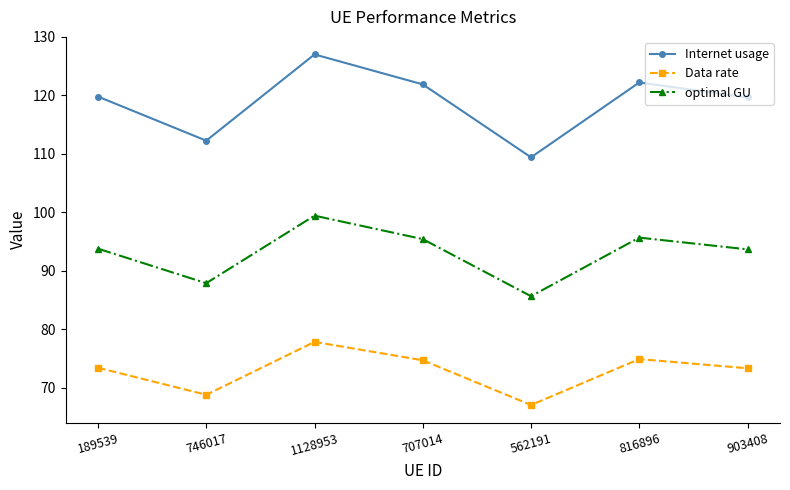

Where does the Internet usage series first go above 119?

189539